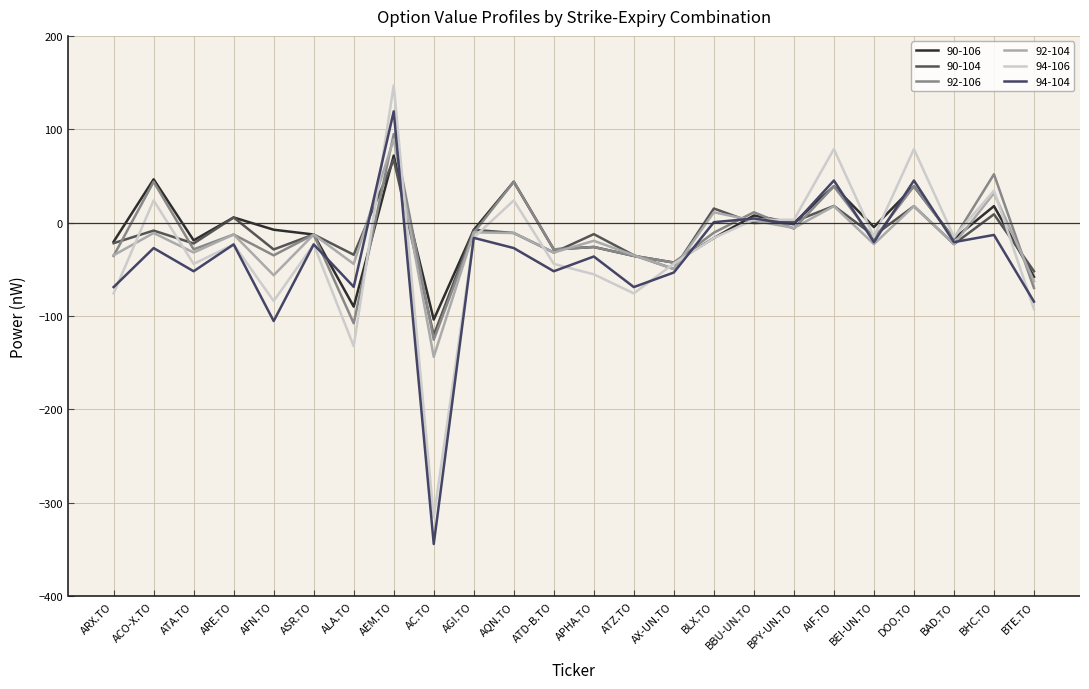

How many lines are shown in the chart?

6